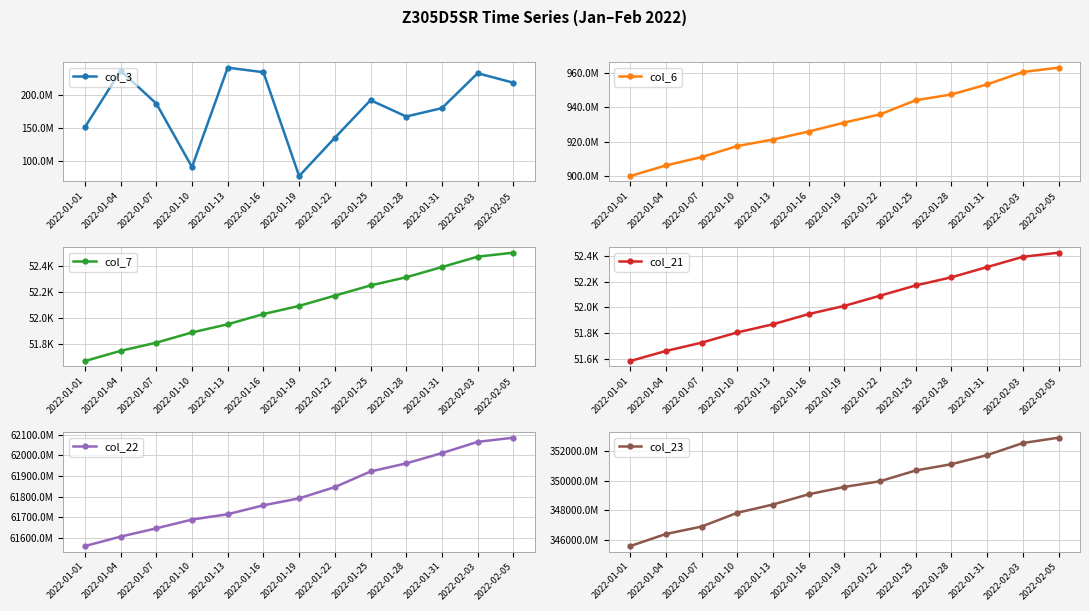

How many distinct data groups are displayed?

6